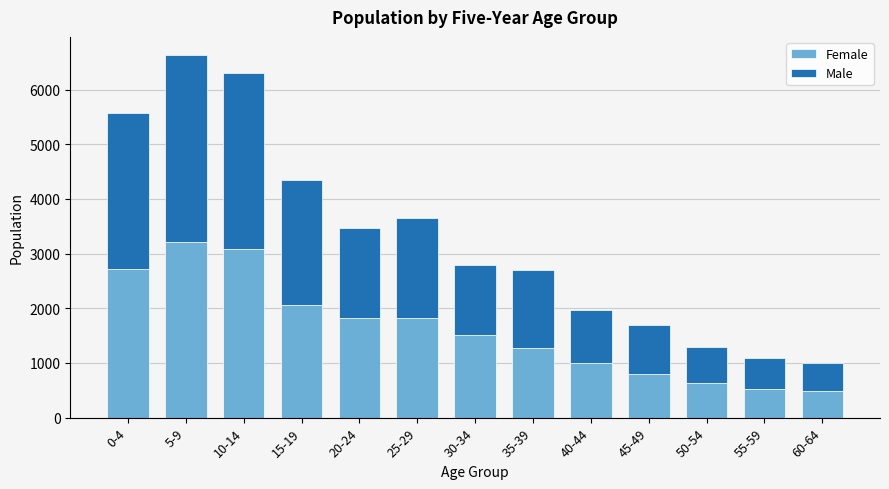

What is the maximum value for Female?

3221